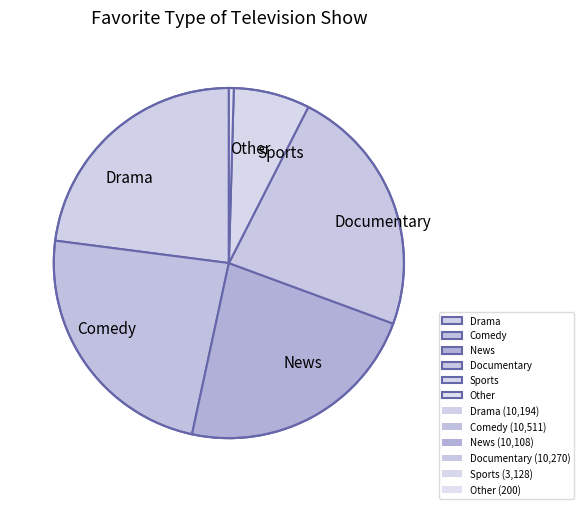

Combined, do Sports and Comedy account for over 50%?

No